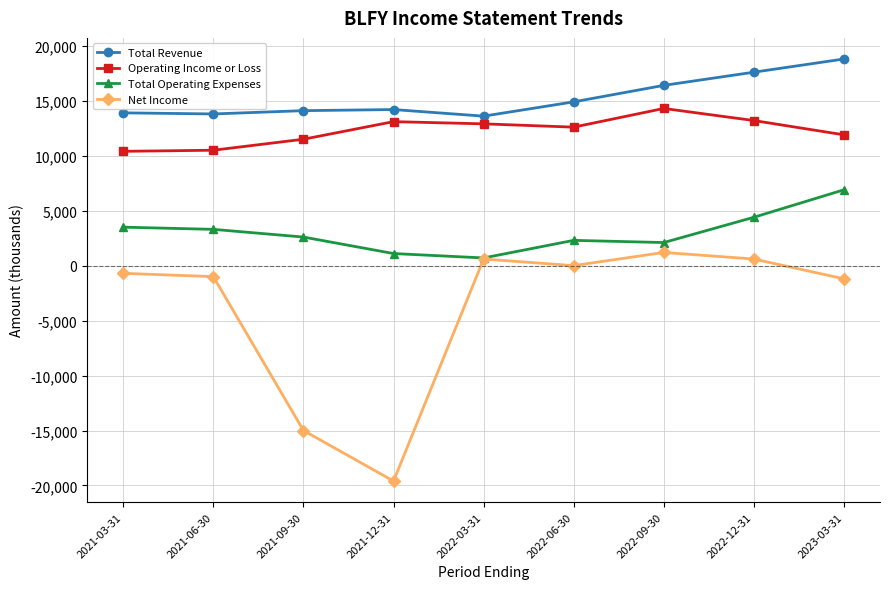

True or false: Total Operating Expenses has more than 2 points higher than both neighbors.

False